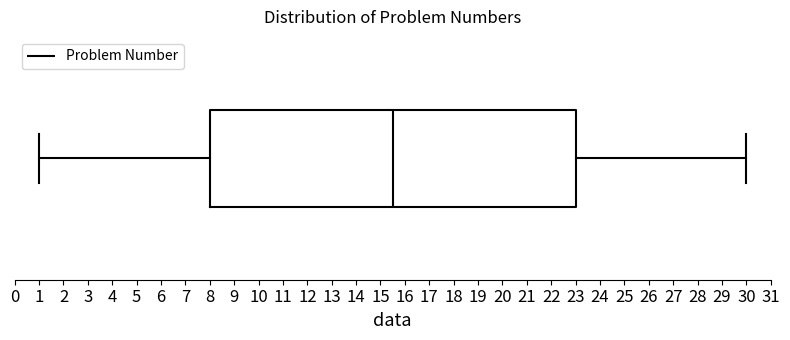

Where is the left edge of the box on the x-axis? The values are not printed on the chart, so give them approximately, as read against the axis.

8.0